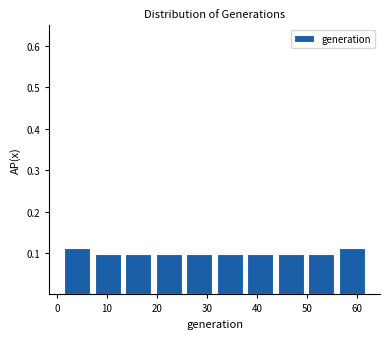

What is the height of the bar covering 7.1 to 13.2 on the x-axis? Neither the bar edges nor the heights are printed on the chart, so give them approximately, as read against the axes.

0.10